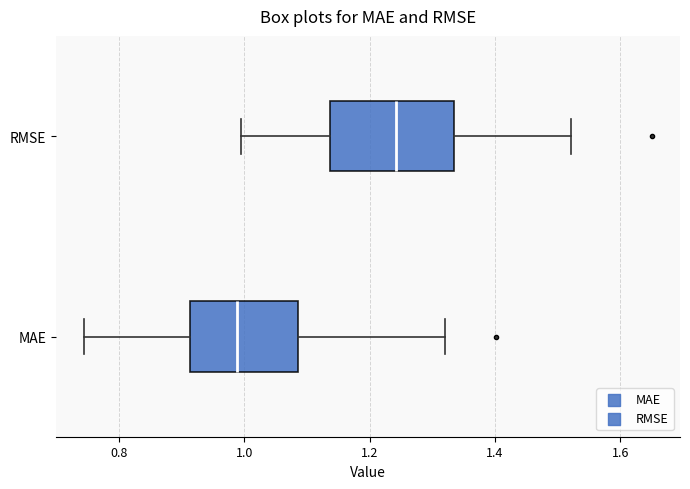

Reading bottom to top, transcribe this box plot: for each box, give where its median line is, the range the box spans, and where its two whiskers end, as read against the x-axis. The values are not printed on the chart, so give them approximately, as read against the axis.

MAE: median 0.98, box 0.92 to 1.08, whiskers 0.74 to 1.32
RMSE: median 1.24, box 1.14 to 1.34, whiskers 1.00 to 1.52